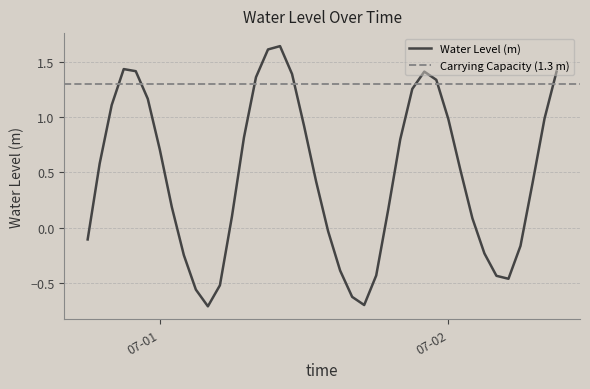

The value at 2025-07-02 05:00:00 is -0.3. True or false?

False